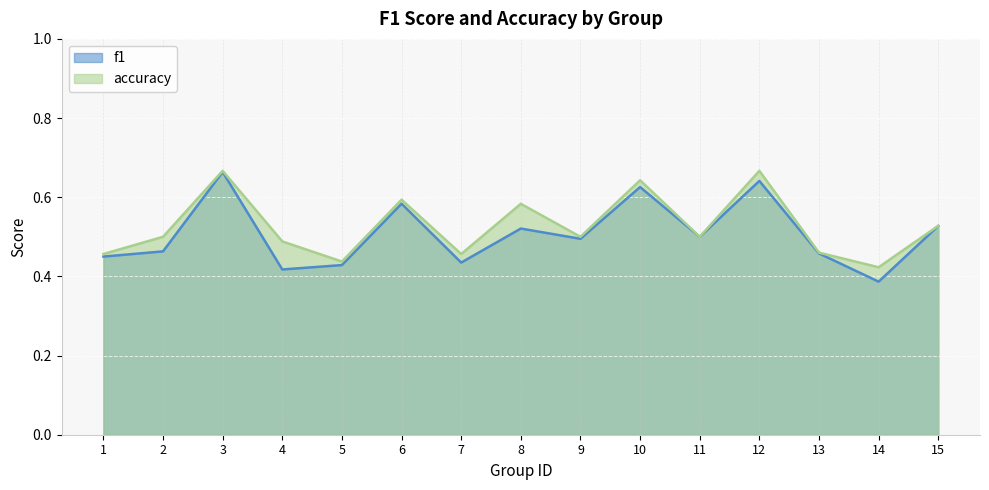

At which category does accuracy reach its first local peak?

3